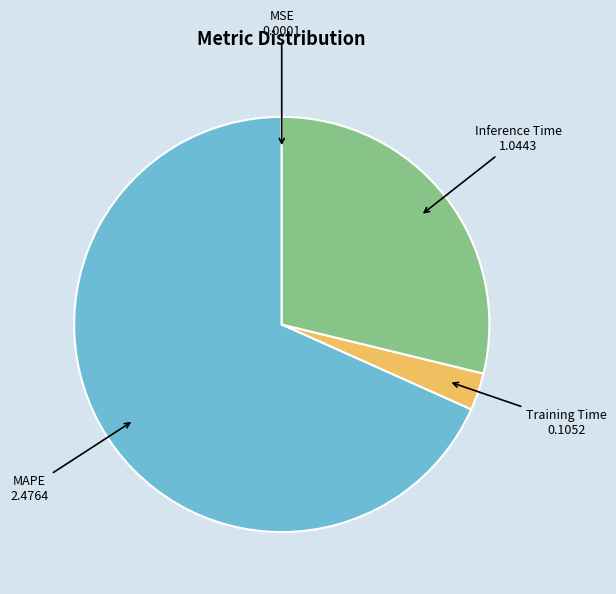

Is there a majority slice in this chart?

Yes